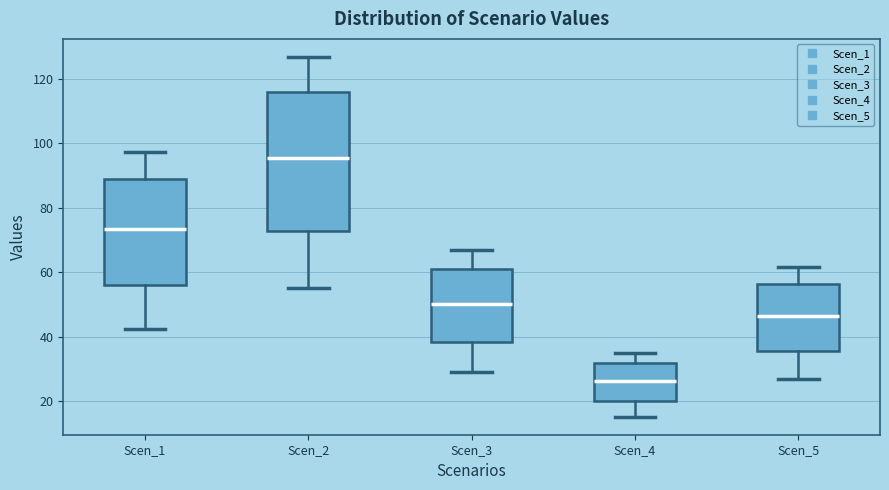

Reading left to right, transcribe this box plot: for each box, give where its median line is, the range the box spans, and where its two whiskers end, as read against the y-axis. The values are not printed on the chart, so give them approximately, as read against the axis.

Scen_1: median 74, box 56 to 88, whiskers 42 to 98
Scen_2: median 96, box 72 to 116, whiskers 56 to 126
Scen_3: median 50, box 38 to 60, whiskers 30 to 66
Scen_4: median 26, box 20 to 32, whiskers 16 to 36
Scen_5: median 46, box 36 to 56, whiskers 26 to 62